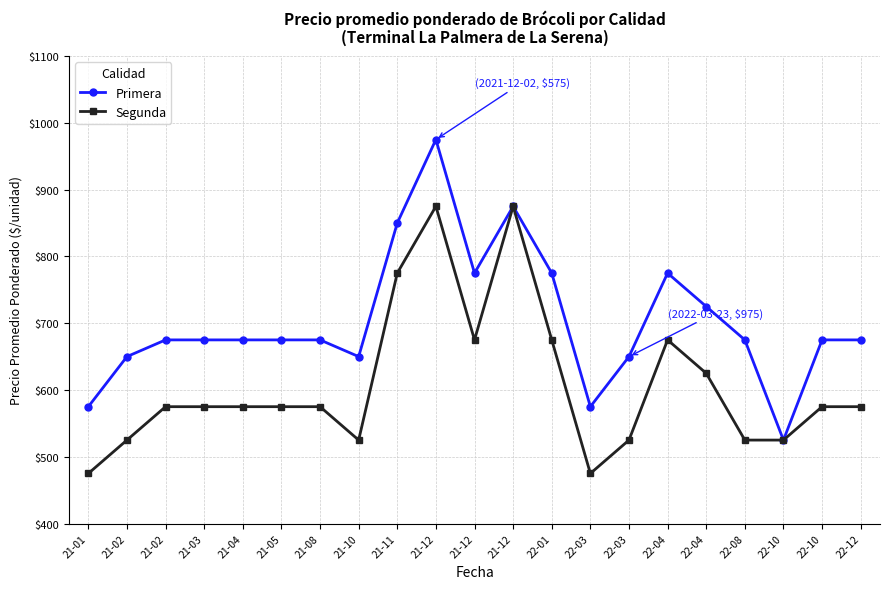

Which label corresponds to the largest value in the chart?

21-12